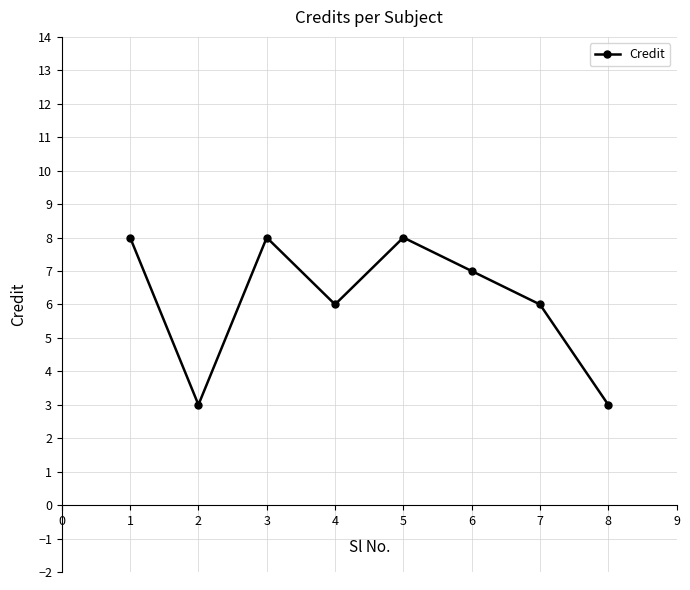

True or false: the data shows 10 at 5.

False